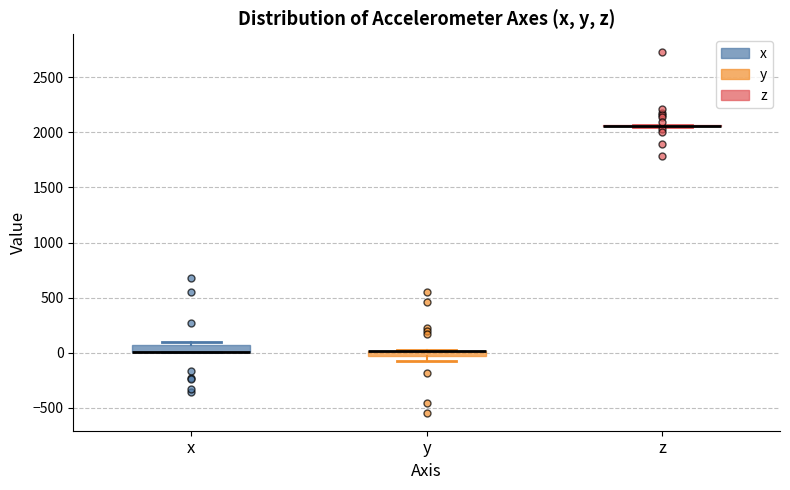

Where is the lower edge of the box for y on the y-axis? The values are not printed on the chart, so give them approximately, as read against the axis.

-50